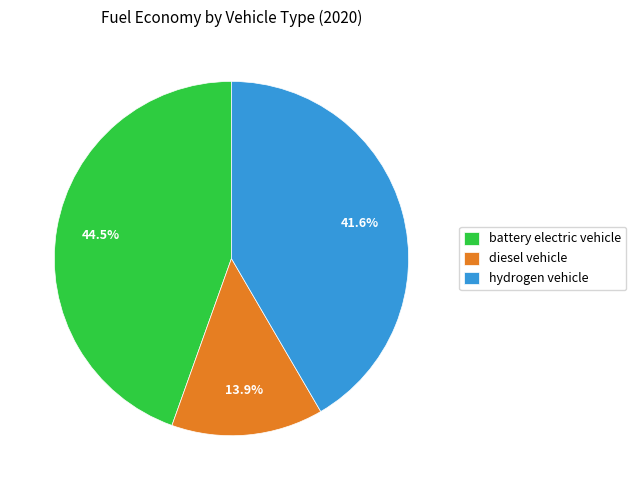

Is there a majority slice in this chart?

No